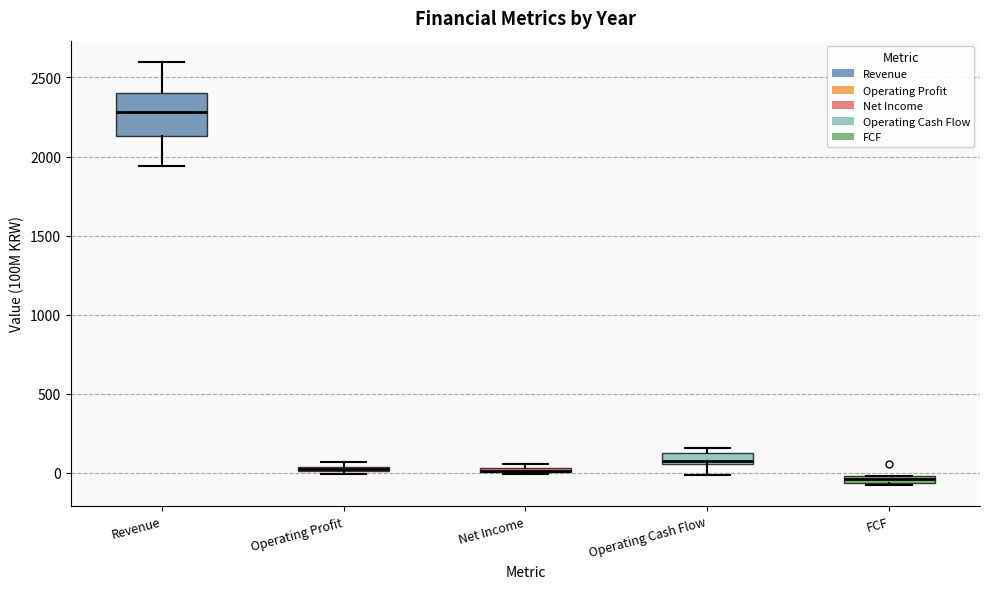

Which box is the tallest, from its lower edge to its upper edge?

Revenue